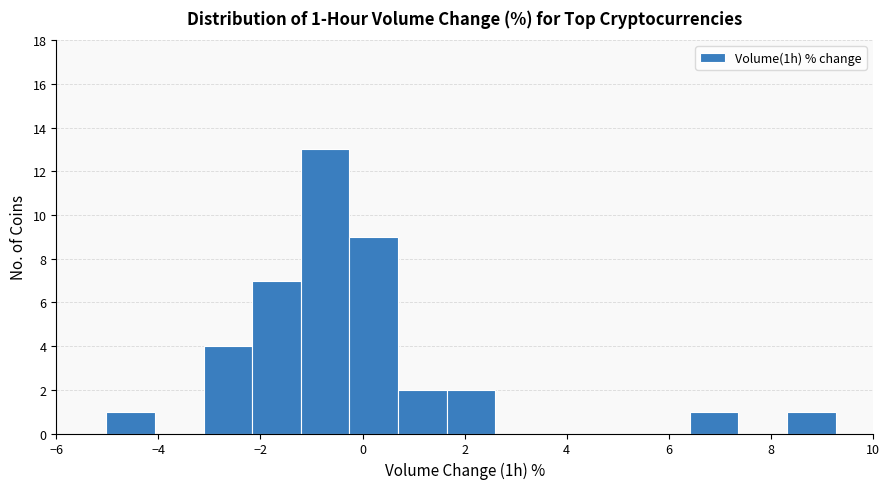

Over which range of the x-axis is the bar tallest?

-1.2 to -0.2